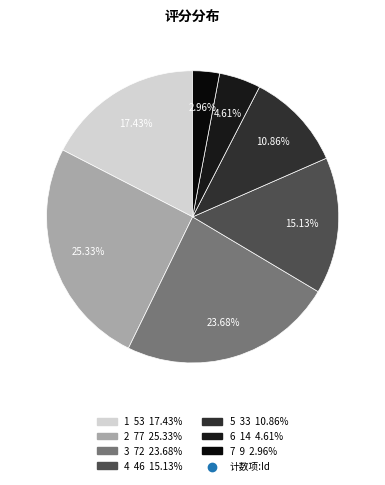

Count the number of slices in the pie.

7